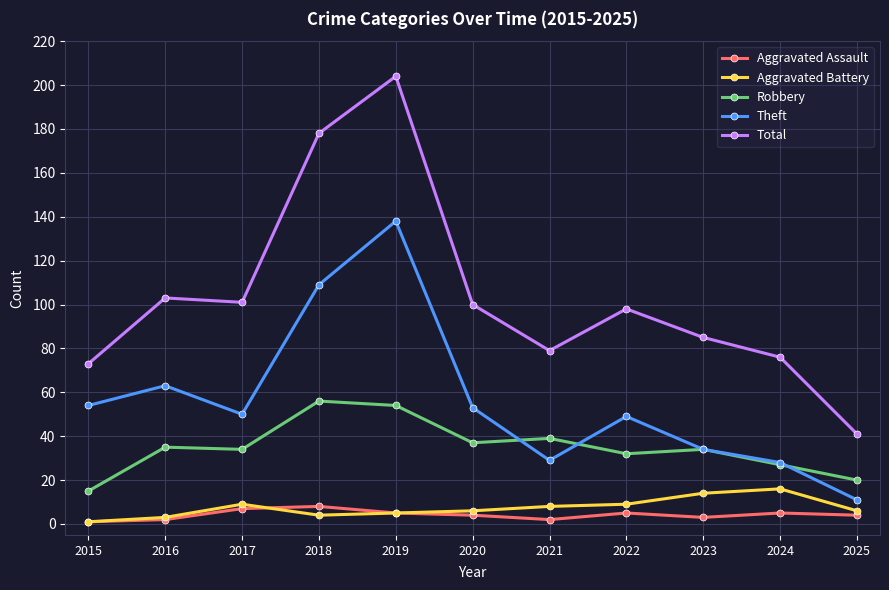

What is the spread (max minus min) of values at 2017?

94